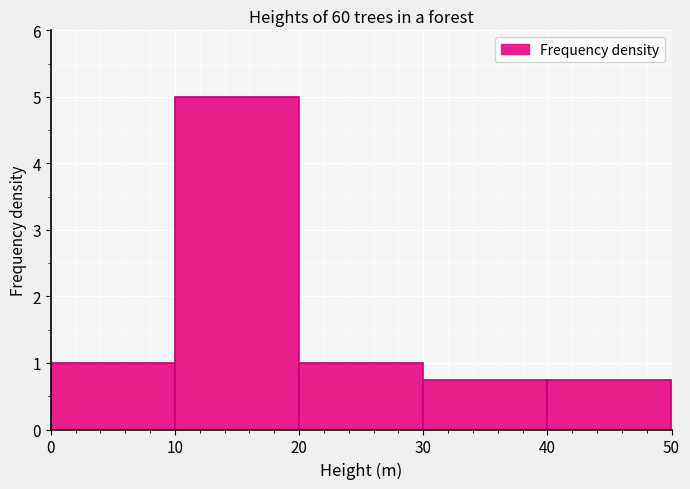

What is the height of the bar covering 0 to 10 on the x-axis? The values are not printed on the chart, so give them approximately, as read against the axis.

1.0